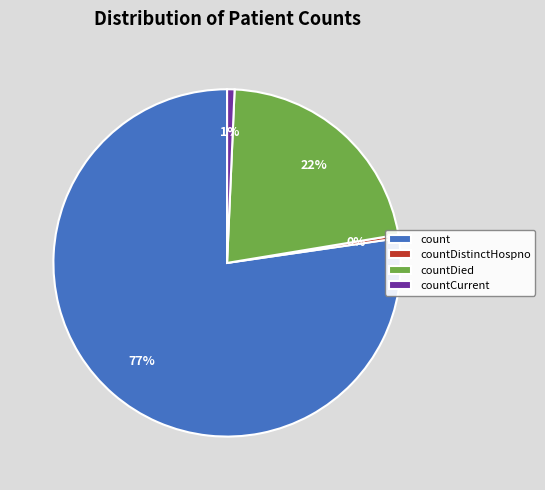

Which slice is the largest?

count